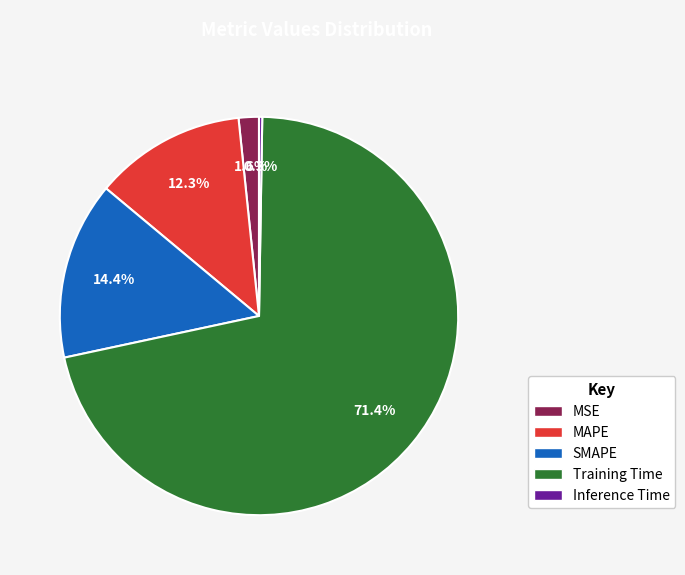

To the nearest percent, what is the difference between the largest and smallest slice percentages?

71%